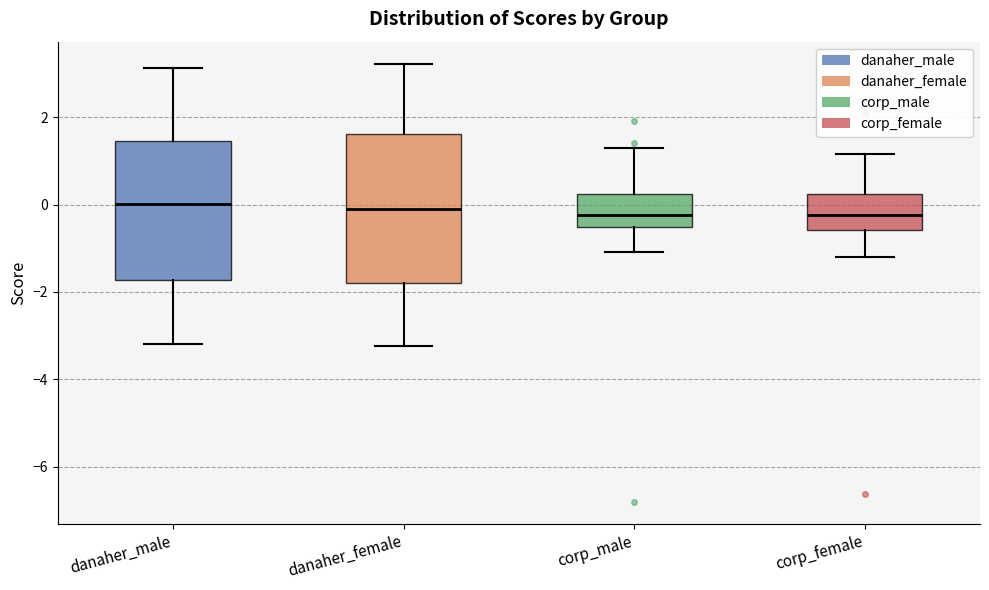

Where does the median line of the box for danaher_female sit on the y-axis? The values are not printed on the chart, so give them approximately, as read against the axis.

0.0